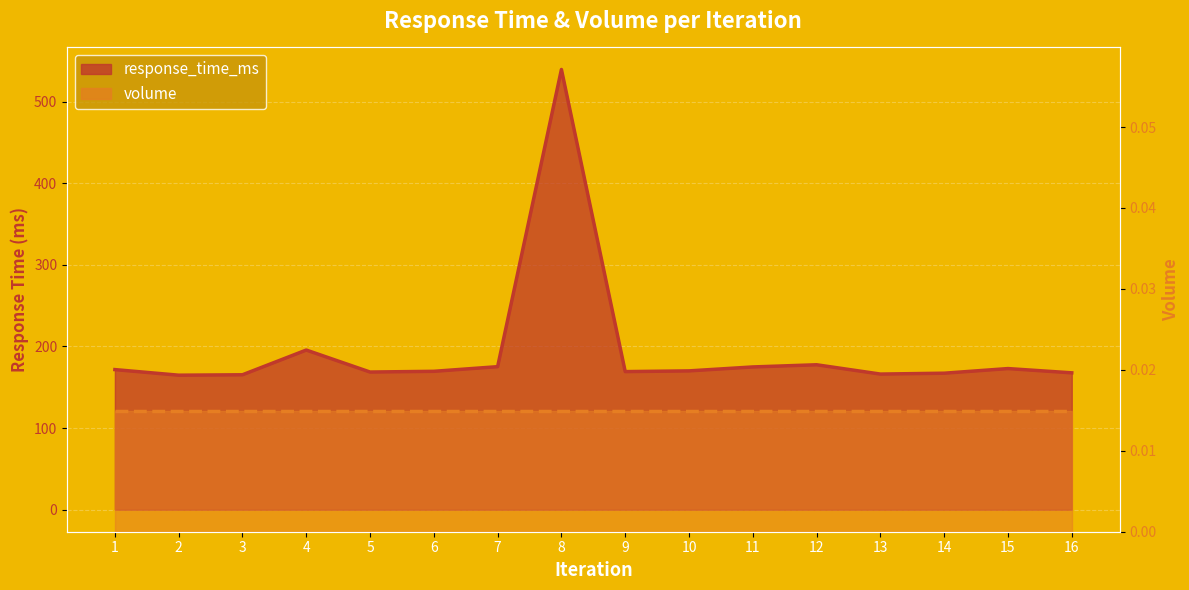

What is the maximum value shown in the chart?

539.3